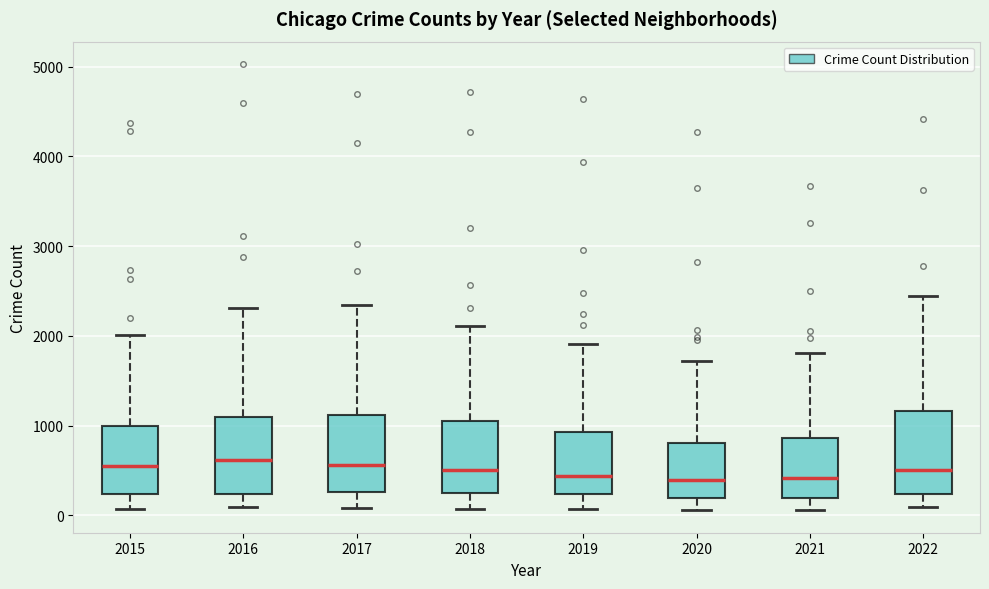

Reading left to right, transcribe this box plot: for each box, give where its median line is, the range the box spans, and where its two whiskers end, as read against the y-axis. The values are not printed on the chart, so give them approximately, as read against the axis.

2015: median 600, box 200 to 1000, whiskers 100 to 2000
2016: median 600, box 200 to 1100, whiskers 100 to 2300
2017: median 600, box 300 to 1100, whiskers 100 to 2300
2018: median 500, box 200 to 1000, whiskers 100 to 2100
2019: median 400, box 200 to 900, whiskers 100 to 1900
2020: median 400, box 200 to 800, whiskers 100 to 1700
2021: median 400, box 200 to 900, whiskers 100 to 1800
2022: median 500, box 200 to 1200, whiskers 100 to 2400